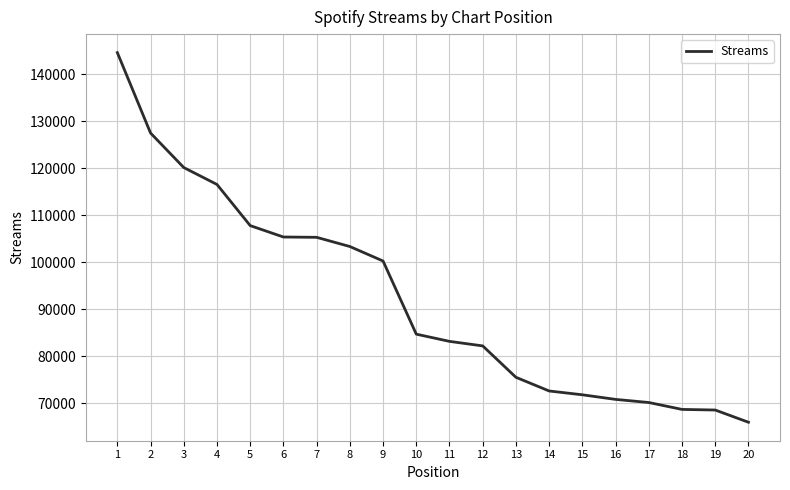

What is the difference between the maximum and minimum values?

78626